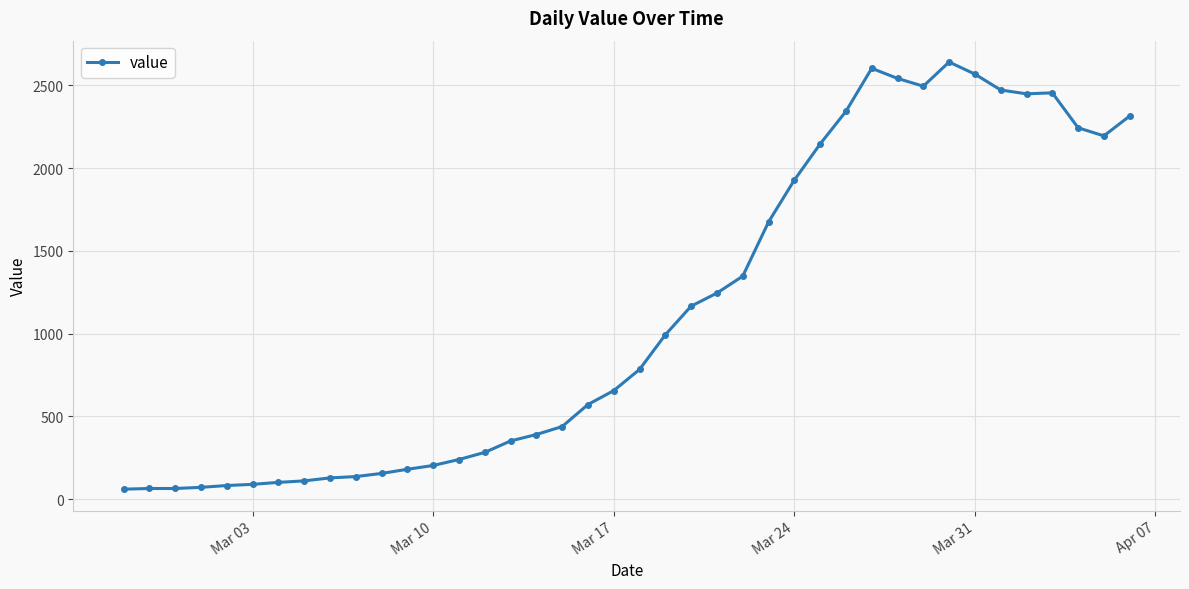

How many data points does each series have?

40